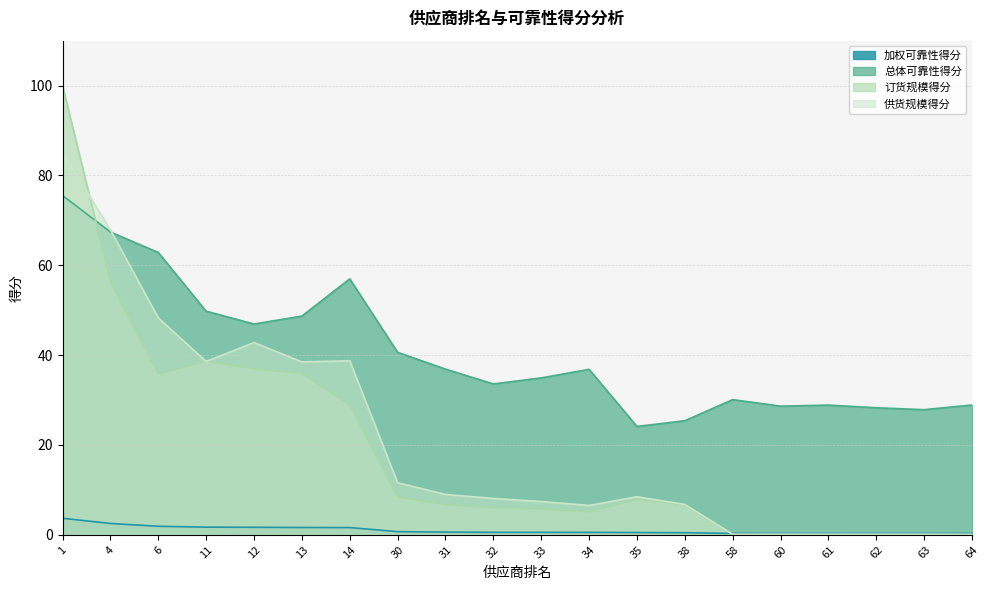

Read the 加权可靠性得分 value at 30.

0.7